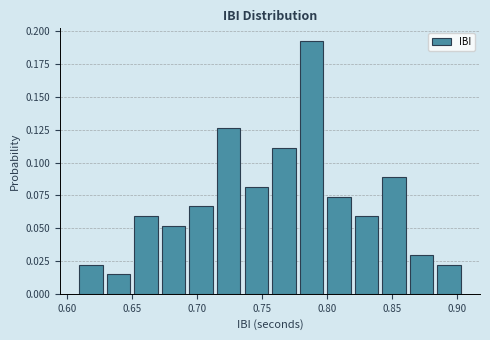

Reading left to right, transcribe this chart: for each bar, give the range it covers on the x-axis and its height. Neither the bar edges nor the heights are printed on the chart, so give them approximately, as read against the axes.

0.610 to 0.630: 0.020
0.630 to 0.650: 0.015
0.650 to 0.675: 0.060
0.675 to 0.695: 0.050
0.695 to 0.715: 0.065
0.715 to 0.735: 0.125
0.735 to 0.760: 0.080
0.760 to 0.780: 0.110
0.780 to 0.800: 0.195
0.800 to 0.820: 0.075
0.820 to 0.845: 0.060
0.845 to 0.865: 0.090
0.865 to 0.885: 0.030
0.885 to 0.905: 0.020